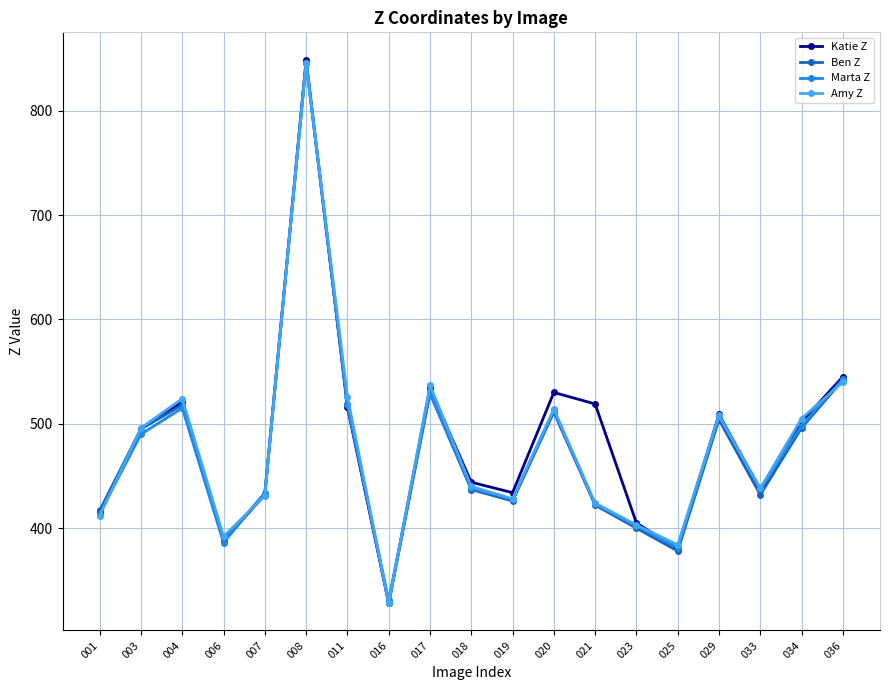

Which series has the widest spread of values?

Katie Z